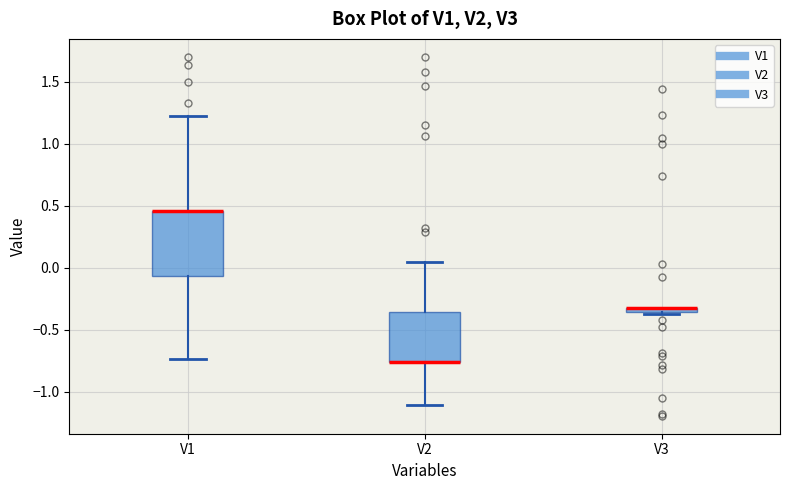

Where is the upper edge of the box for V1 on the y-axis? The values are not printed on the chart, so give them approximately, as read against the axis.

0.45